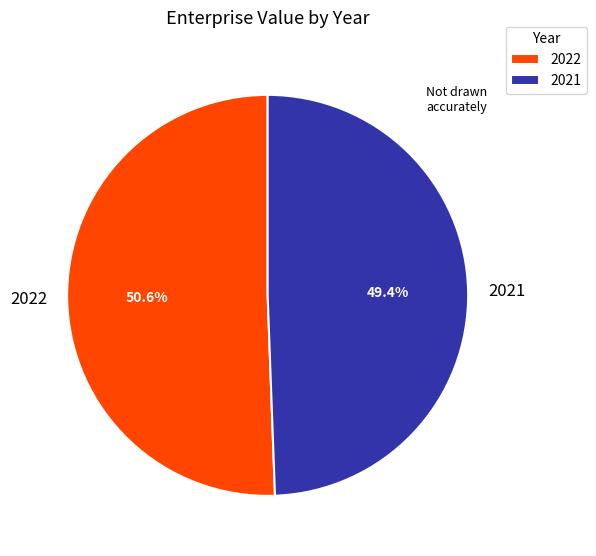

To the nearest percent, what is the combined percentage of 2021 and 2022?

100%